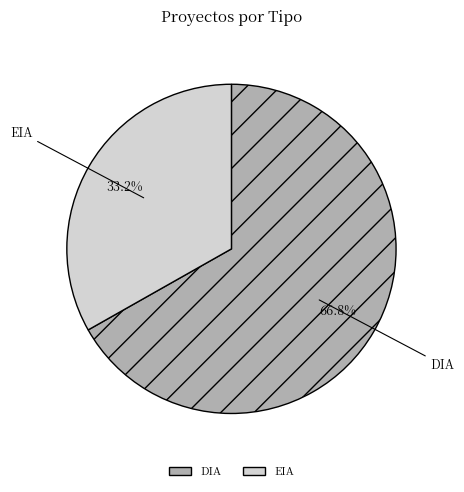

To the nearest percent, what is the average slice percentage?

50%